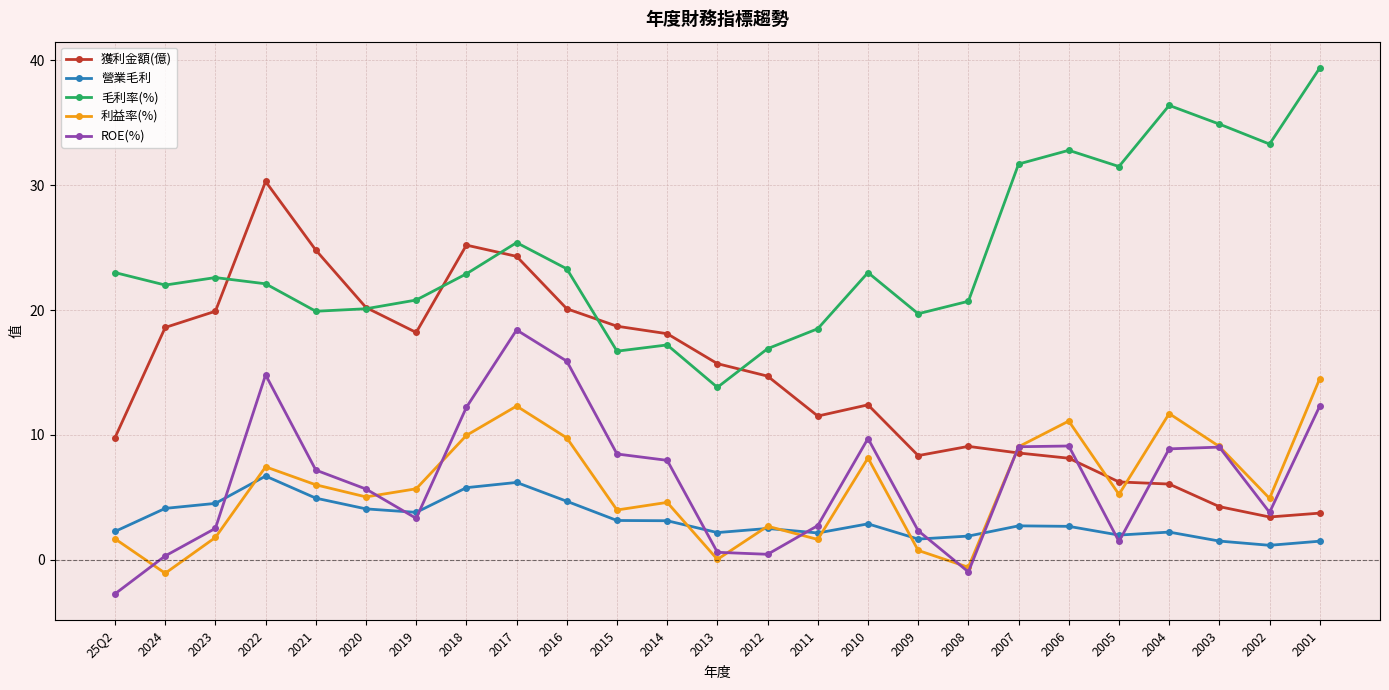

Where is 獲利金額(億) nearest to the value 16?

2013